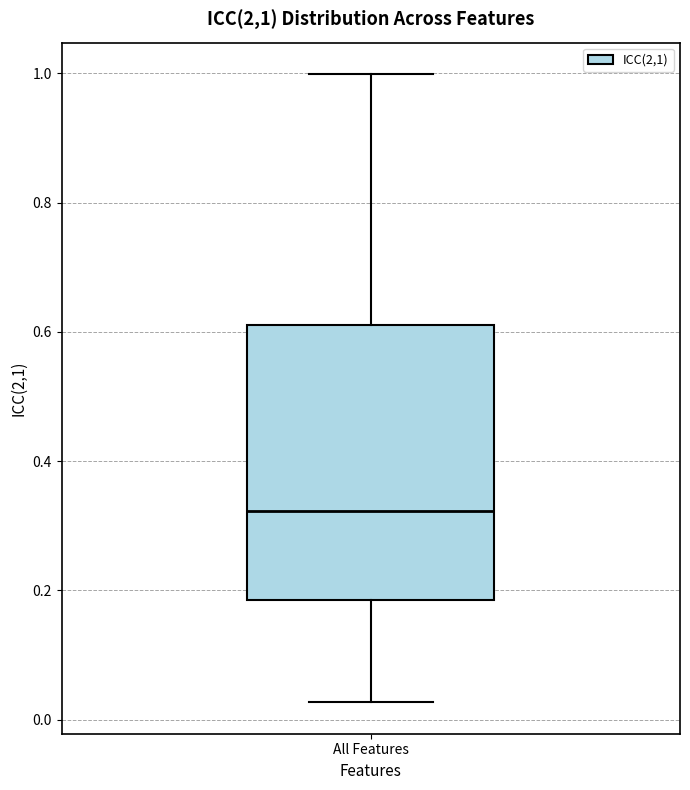

Where is the lower edge of the box for All Features on the y-axis? The values are not printed on the chart, so give them approximately, as read against the axis.

0.18